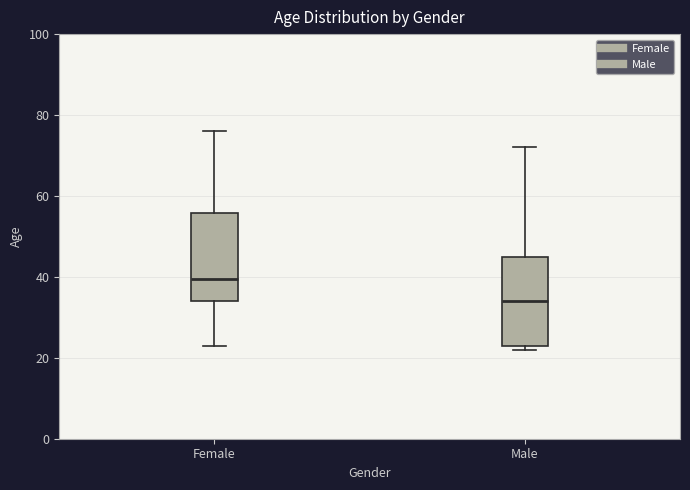

Reading left to right, transcribe this box plot: for each box, give where its median line is, the range the box spans, and where its two whiskers end, as read against the y-axis. The values are not printed on the chart, so give them approximately, as read against the axis.

Female: median 40, box 34 to 56, whiskers 24 to 76
Male: median 34, box 24 to 46, whiskers 22 to 72